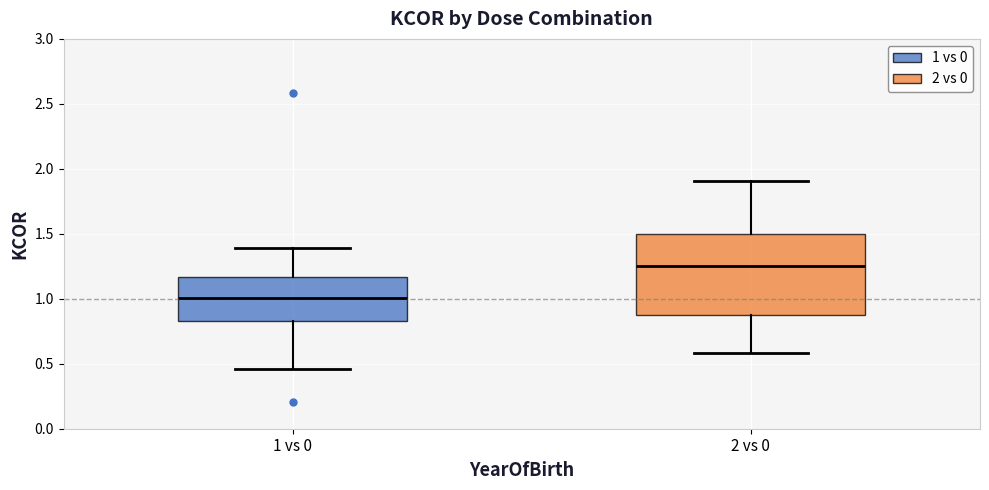

Reading left to right, transcribe this box plot: for each box, give where its median line is, the range the box spans, and where its two whiskers end, as read against the y-axis. The values are not printed on the chart, so give them approximately, as read against the axis.

1 vs 0: median 1.00, box 0.85 to 1.15, whiskers 0.45 to 1.40
2 vs 0: median 1.25, box 0.85 to 1.50, whiskers 0.60 to 1.90